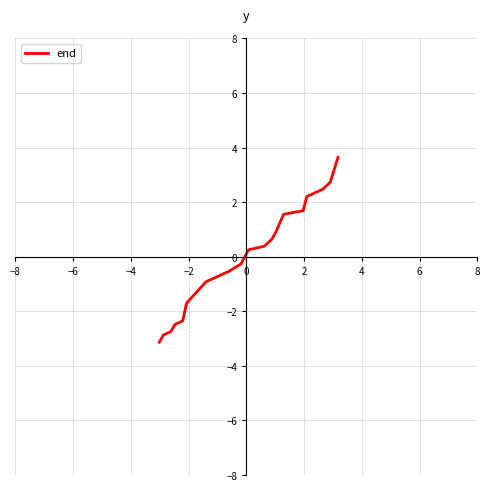

What is the maximum value shown in the chart?

3.6